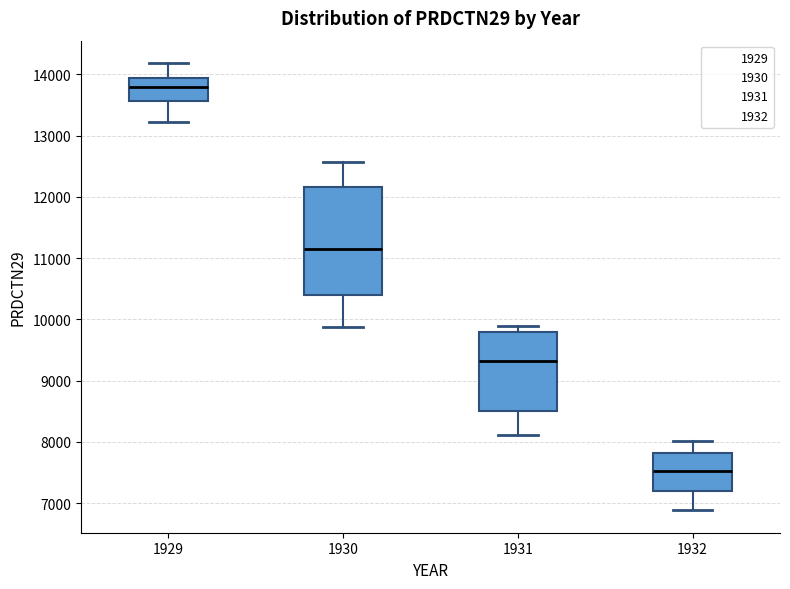

Reading left to right, transcribe this box plot: for each box, give where its median line is, the range the box spans, and where its two whiskers end, as read against the y-axis. The values are not printed on the chart, so give them approximately, as read against the axis.

1929: median 13800, box 13600 to 13900, whiskers 13200 to 14200
1930: median 11100, box 10400 to 12200, whiskers 9900 to 12600
1931: median 9300, box 8500 to 9800, whiskers 8100 to 9900
1932: median 7500, box 7200 to 7800, whiskers 6900 to 8000